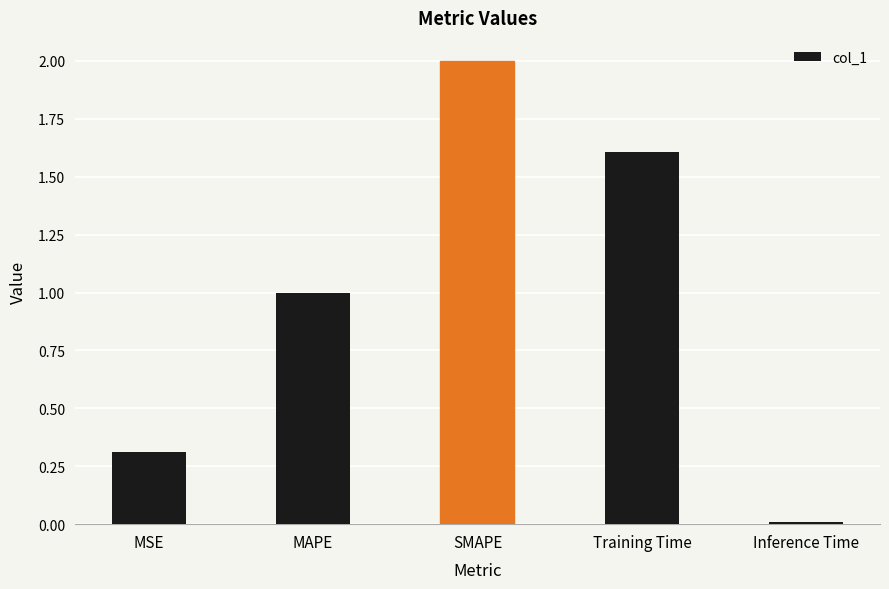

What is the difference between the values at MAPE and SMAPE?

1.0